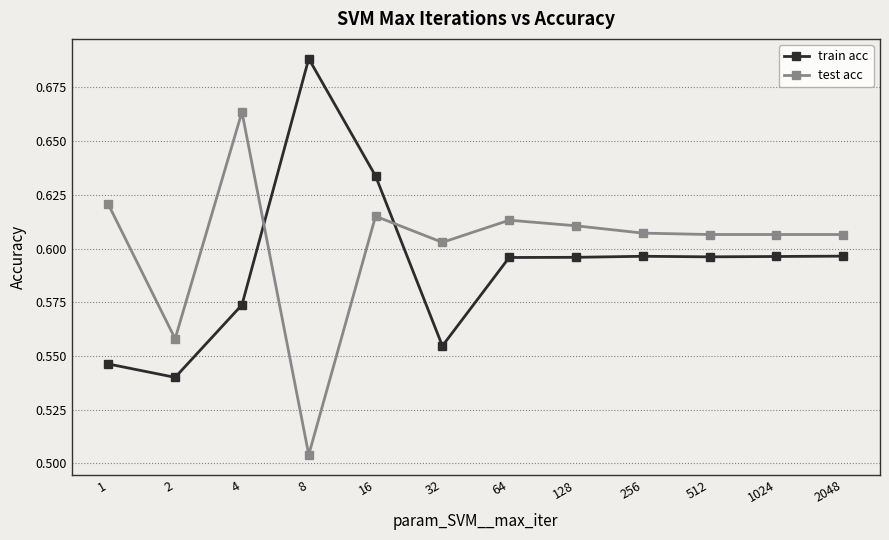

List the series in order of their overall mean, lowest first.

train acc, test acc